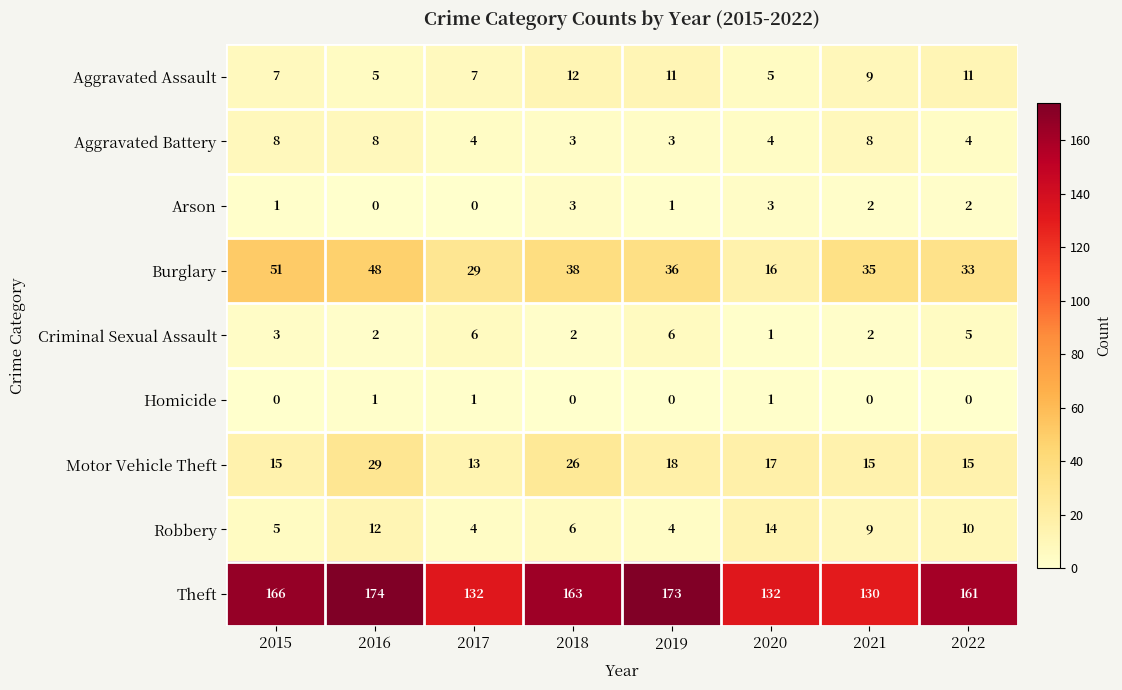

Read the Aggravated Battery value at 2018.

3